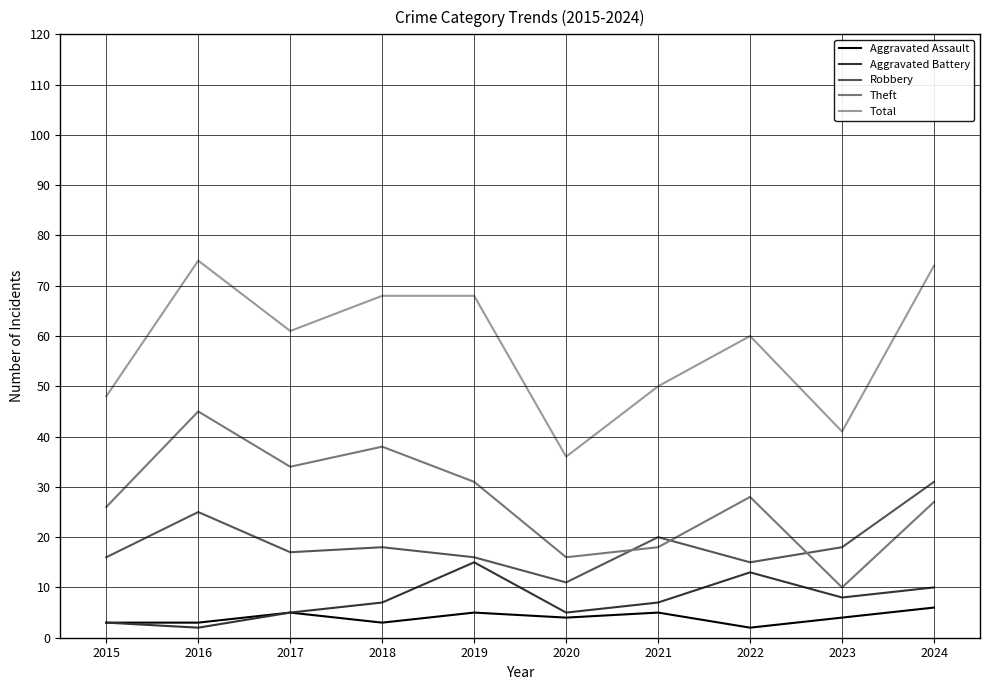

What is the spread (max minus min) of values at 2018?

65